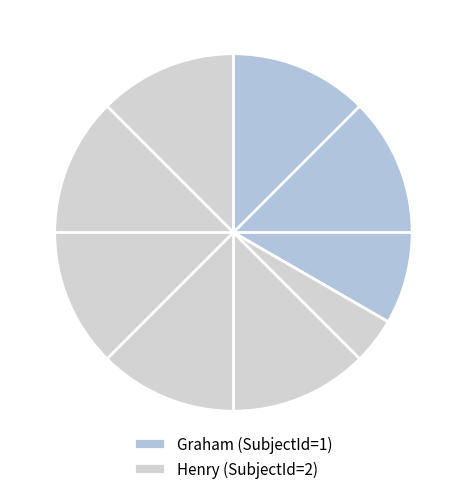

Does Henry account for over 50% of the chart?

Yes